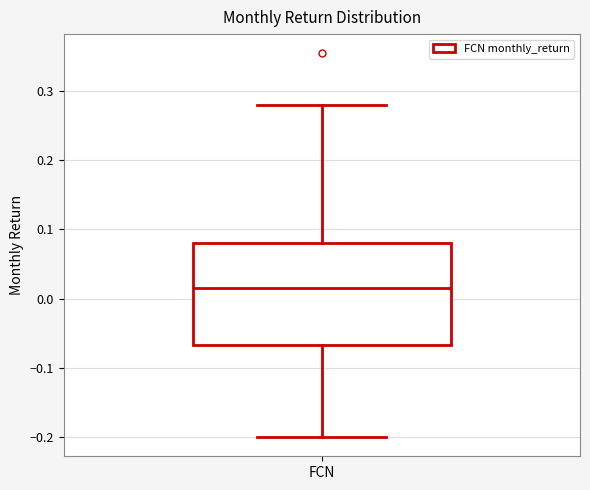

Read this box plot against the y-axis: the position of the median line, the range covered by the box, and the ends of both whiskers. The values are not printed on the chart, so give them approximately, as read against the axis.

median 0.01, box -0.07 to 0.08, whiskers -0.20 to 0.28